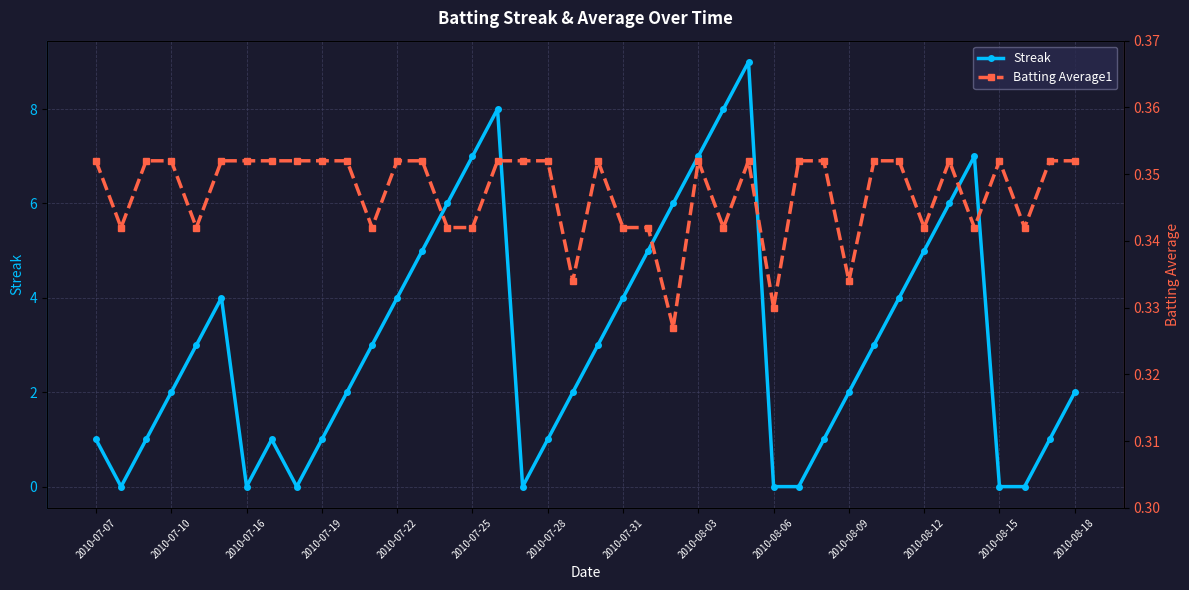

True or false: Streak has more than 0 interior local peaks.

True